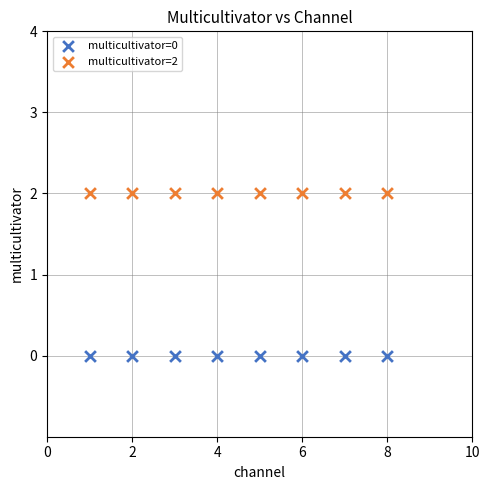

Which series reaches the minimum Y coordinate?

multicultivator=0